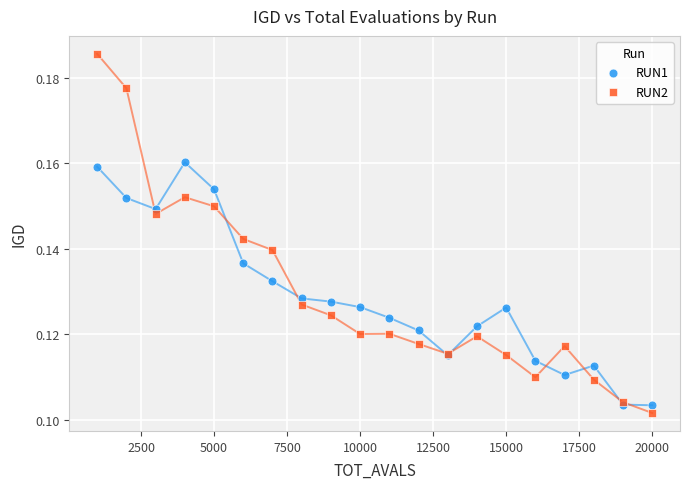

Which series contains the lowest Y value?

RUN2